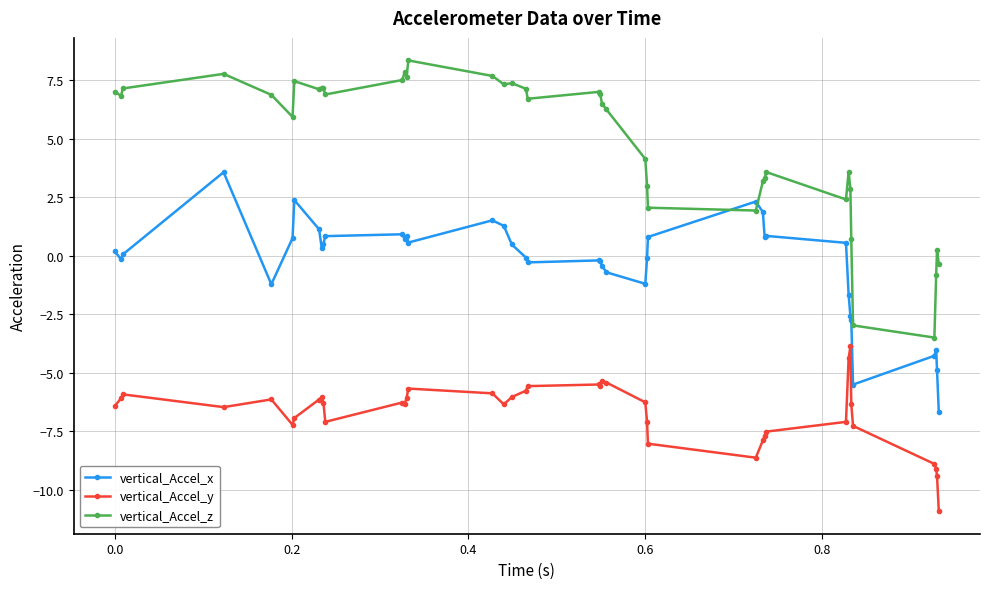

After their last crossing, which series has the higher values: vertical_Accel_z or vertical_Accel_x?

vertical_Accel_z